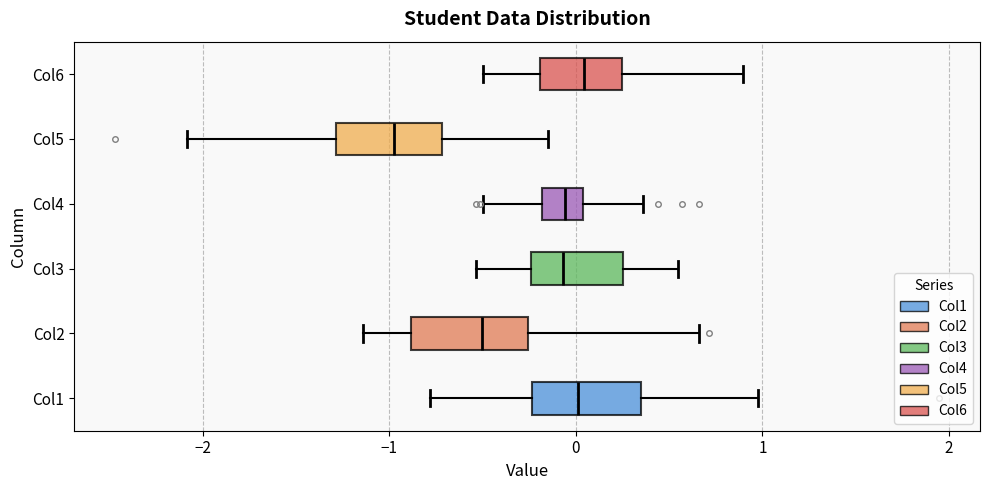

Reading bottom to top, transcribe this box plot: for each box, give where its median line is, the range the box spans, and where its two whiskers end, as read against the x-axis. The values are not printed on the chart, so give them approximately, as read against the axis.

Col1: median 0.0, box -0.2 to 0.4, whiskers -0.8 to 1.0
Col2: median -0.5, box -0.9 to -0.3, whiskers -1.1 to 0.7
Col3: median -0.1, box -0.2 to 0.3, whiskers -0.5 to 0.5
Col4: median -0.1, box -0.2 to 0.0, whiskers -0.5 to 0.4
Col5: median -1.0, box -1.3 to -0.7, whiskers -2.1 to -0.1
Col6: median 0.0, box -0.2 to 0.2, whiskers -0.5 to 0.9